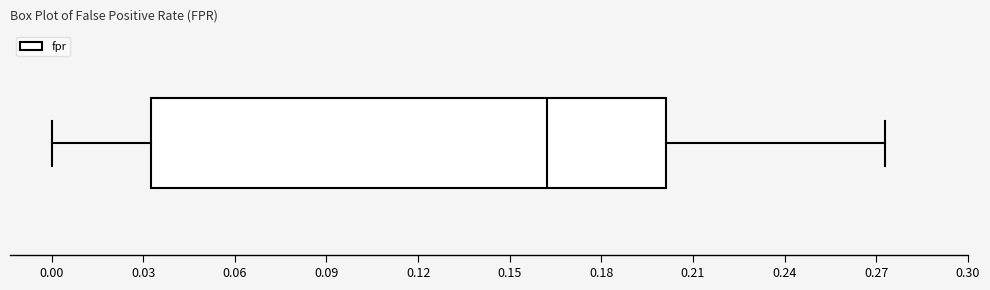

Transcribe this box plot: give where the median line is, the range the box spans, and where the two whiskers end, as read against the x-axis. The values are not printed on the chart, so give them approximately, as read against the axis.

median 0.160, box 0.030 to 0.200, whiskers 0.000 to 0.275